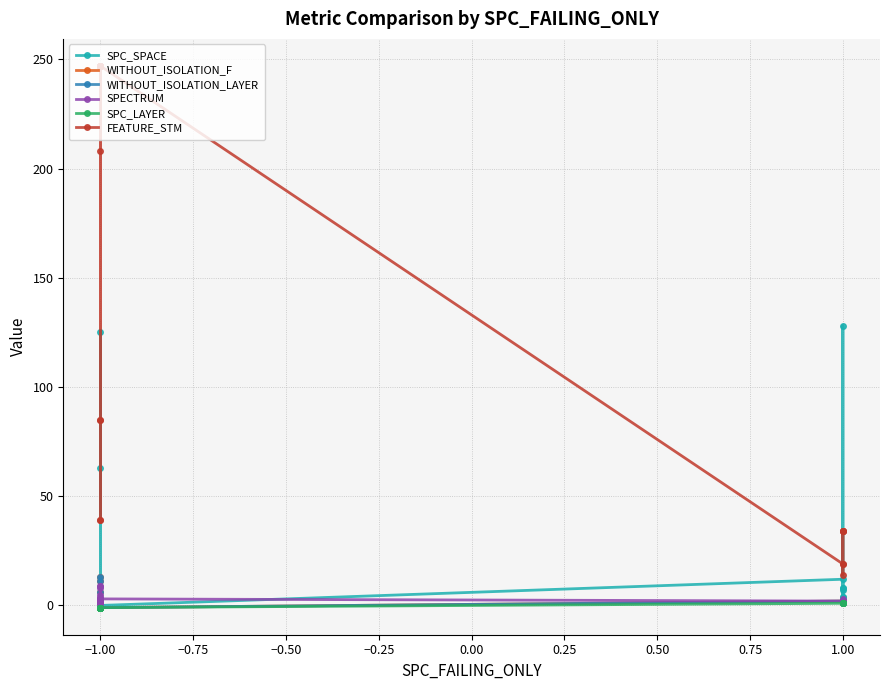

Reading left to right, transcribe all the data shown in this chart.

SPC_SPACE: 0	0	0	0	0	0	0	0	63	0	125	0	0	12	8	7	4	8	128	4
WITHOUT_ISOLATION_F: -1	11	1	-1	-1	13	-1	-1	6	-1	3	-1	-1	2	2	2	2	2	2	2
WITHOUT_ISOLATION_LAYER: -1	11	1	-1	-1	13	-1	-1	6	-1	3	-1	-1	2	2	2	2	2	2	2
SPECTRUM: 9	9	1	1	1	5	1	3	8	2	3	4	3	2	2	2	3	2	2	1
SPC_LAYER: -1	-1	-1	-1	-1	-1	-1	-1	-1	-1	-1	-1	-1	1	1	1	1	1	1	1
FEATURE_STM: 247	85	39	247	247	39	247	247	208	247	85	247	247	19	34	34	34	34	14	19